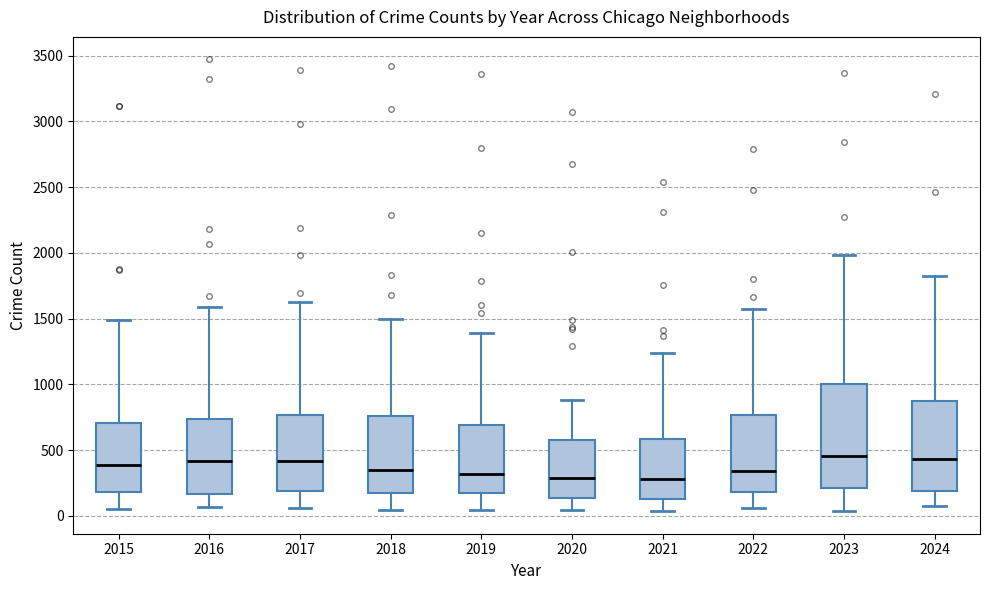

Reading left to right, read every box against the y-axis: the position of its median line, the range the box covers, and the ends of its whiskers. The values are not printed on the chart, so give them approximately, as read against the axis.

2015: median 400, box 200 to 700, whiskers 50 to 1500
2016: median 400, box 150 to 750, whiskers 50 to 1600
2017: median 400, box 200 to 750, whiskers 50 to 1650
2018: median 350, box 150 to 750, whiskers 50 to 1500
2019: median 300, box 200 to 700, whiskers 50 to 1400
2020: median 300, box 150 to 550, whiskers 50 to 900
2021: median 300, box 150 to 600, whiskers 50 to 1250
2022: median 350, box 200 to 750, whiskers 50 to 1600
2023: median 450, box 200 to 1000, whiskers 50 to 2000
2024: median 450, box 200 to 850, whiskers 50 to 1850